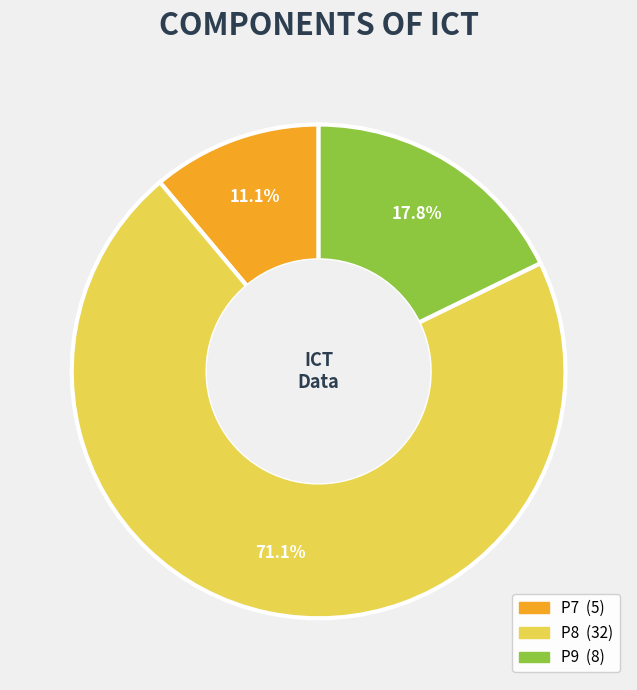

How many slices are in this pie chart?

3